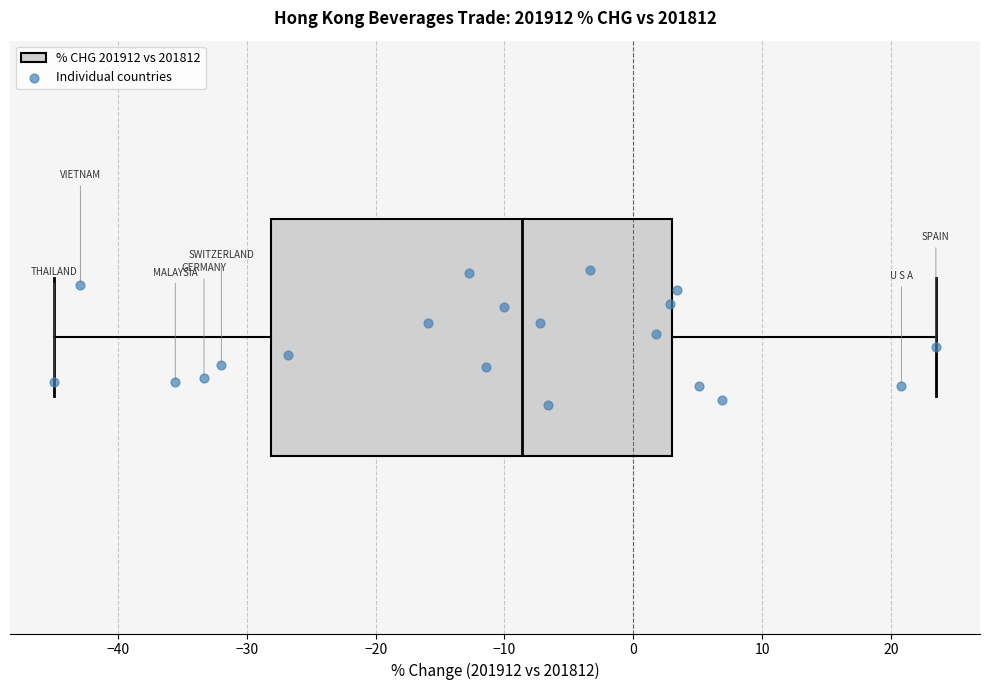

Where does the median line of the box sit on the x-axis? The values are not printed on the chart, so give them approximately, as read against the axis.

-9